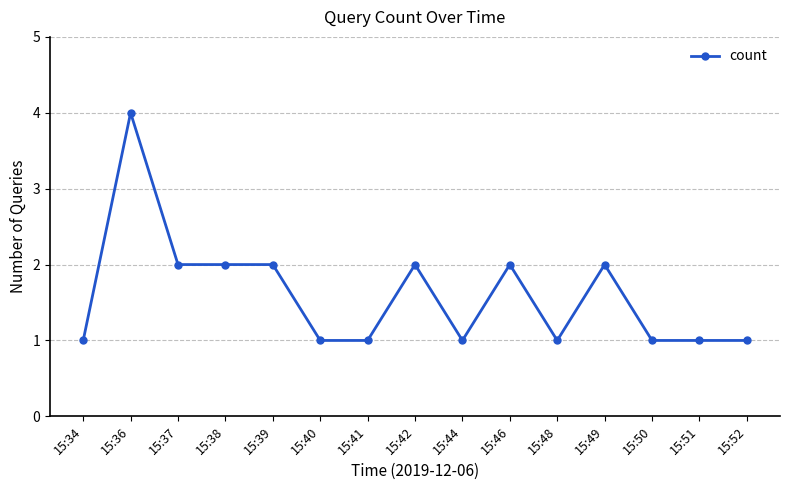

What is the value of the 14th point from the left?

1